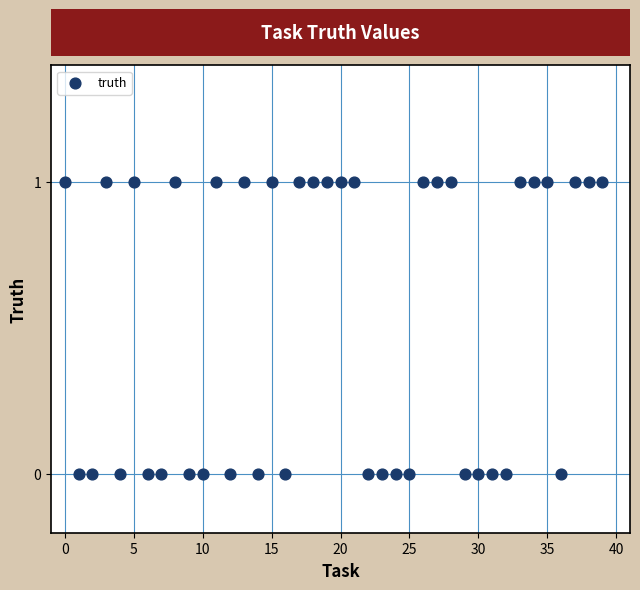

How many points are shown in the scatter plot?

40